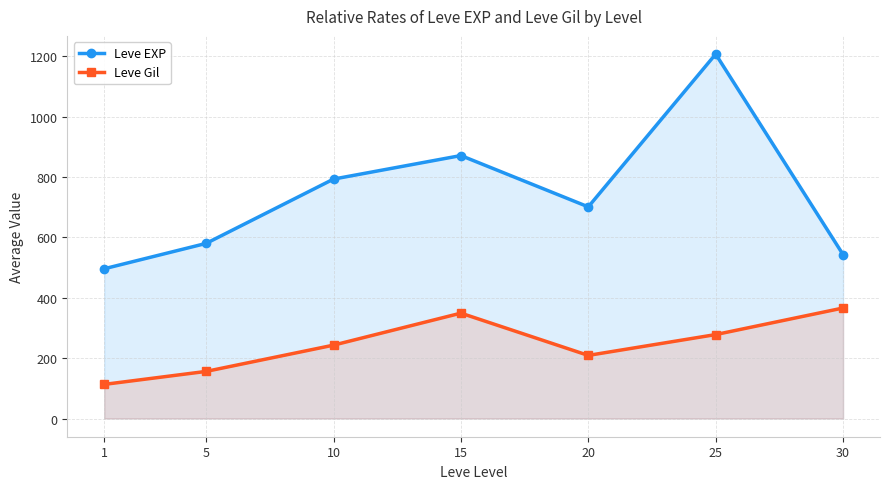

Does the chart have visible grid lines?

Yes